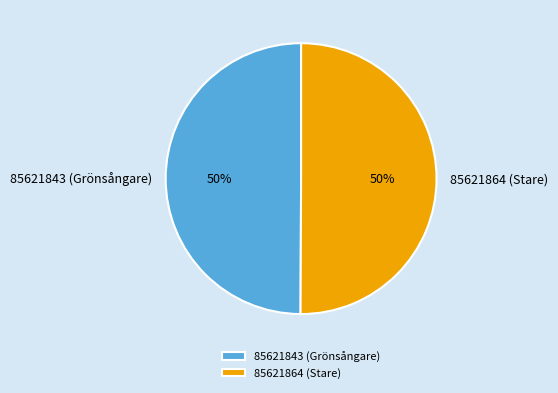

To the nearest percent, what is the combined percentage of 85621843 (Grönsångare) and 85621864 (Stare)?

100%